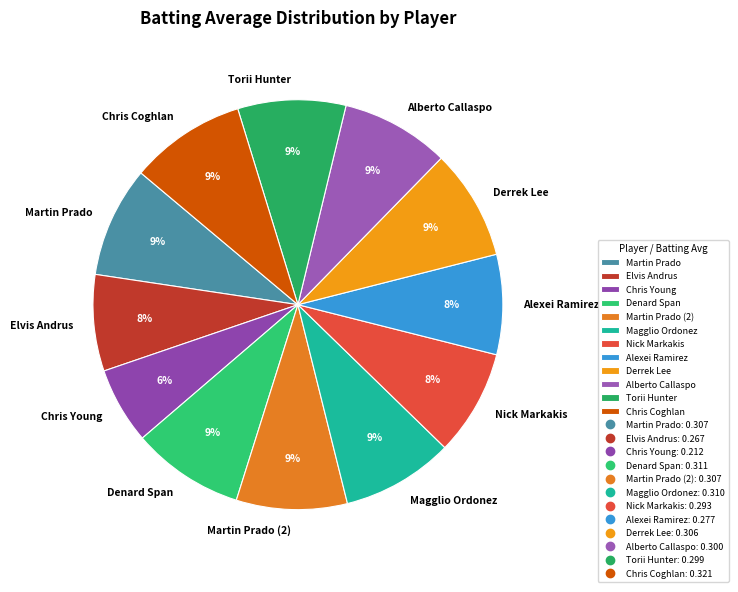

Is there a majority slice in this chart?

No